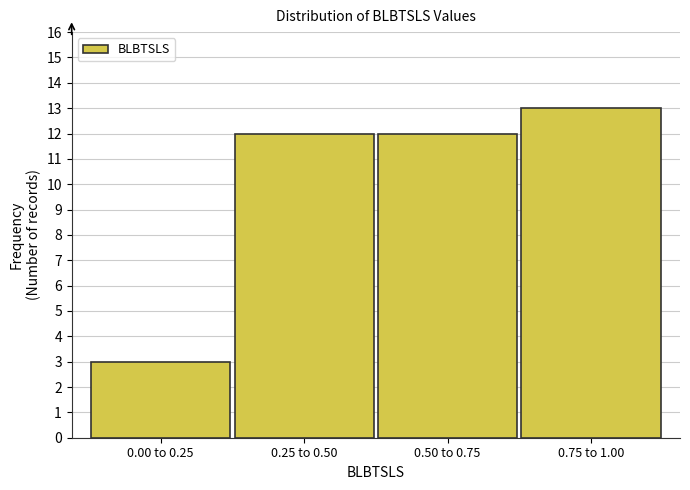

Reading right to left, extract all data points from this chart.

13	12	12	3